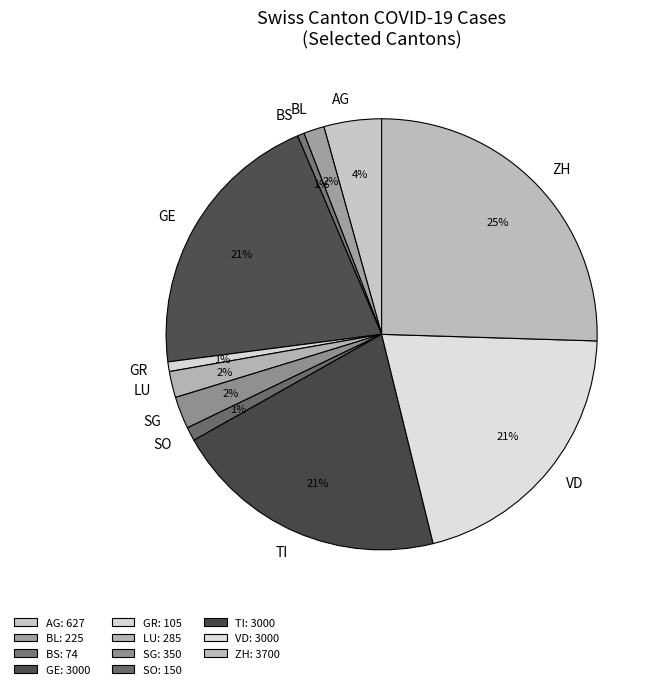

To the nearest percent, what is the difference between the largest and smallest slice percentages?

25%